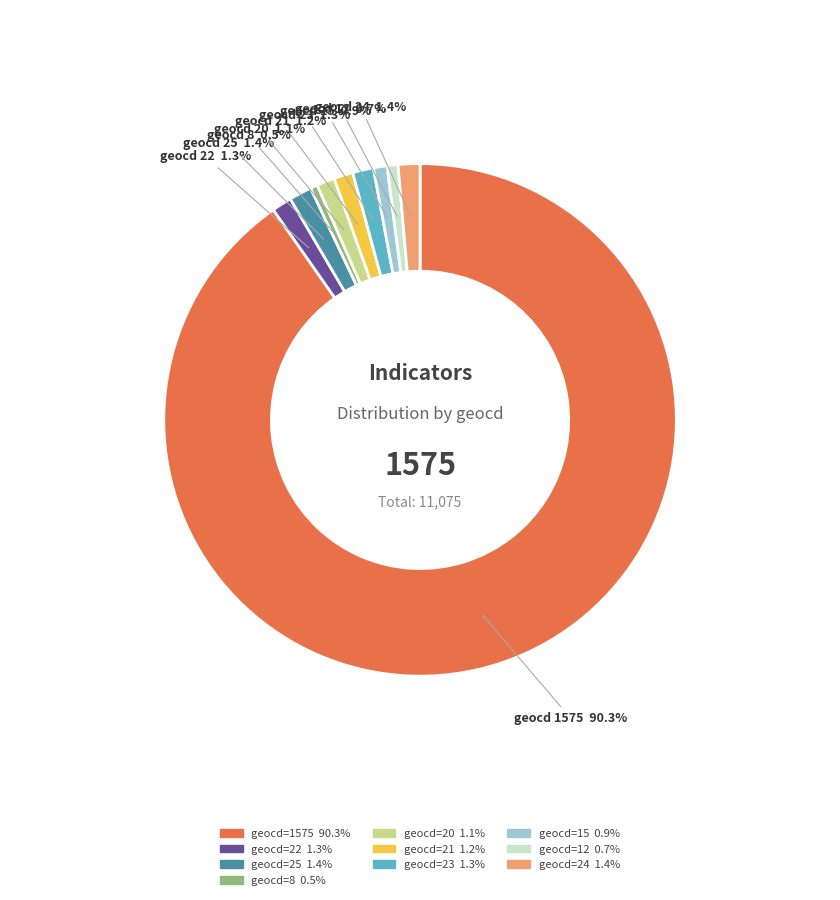

Is there any slice that represents more than half of the pie?

Yes